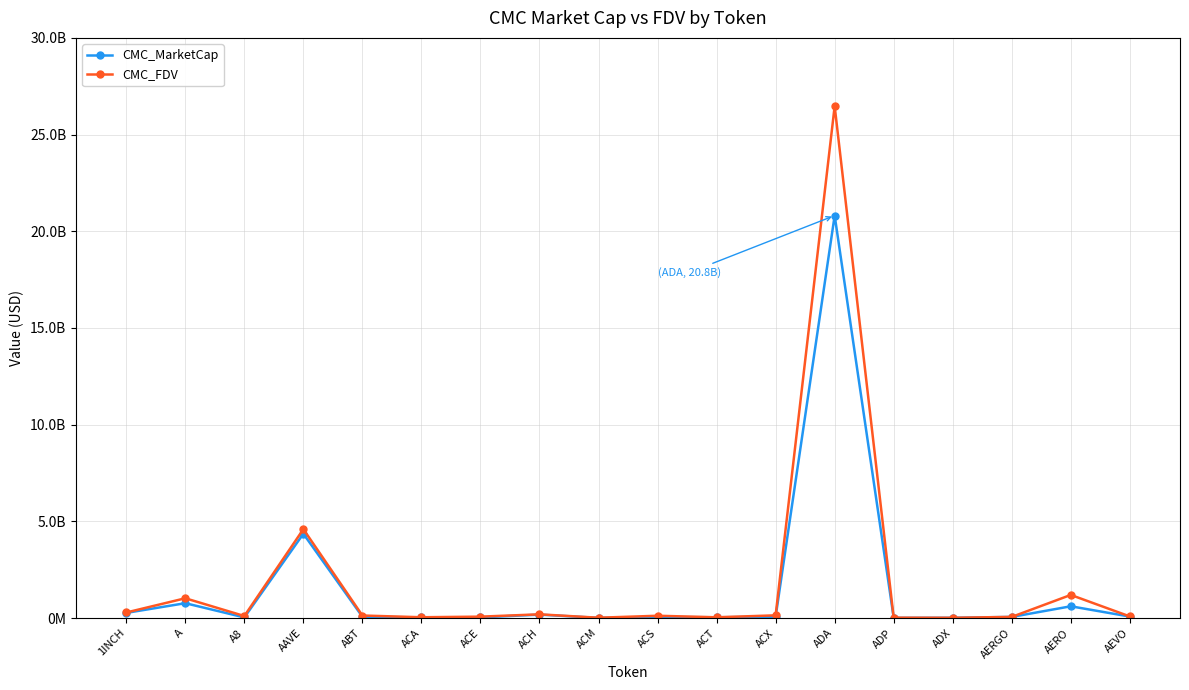

What are all the series names shown in the legend?

CMC_MarketCap, CMC_FDV